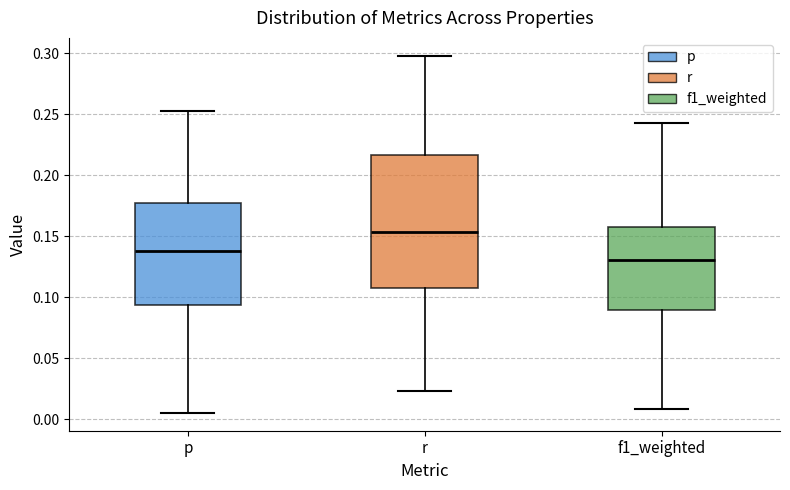

Which box has the lowest median line?

f1_weighted